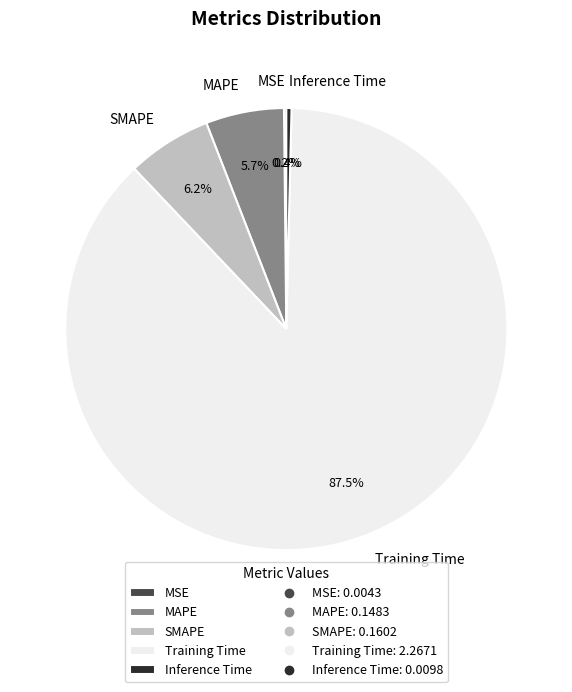

To the nearest percent, what is the average slice percentage?

20%